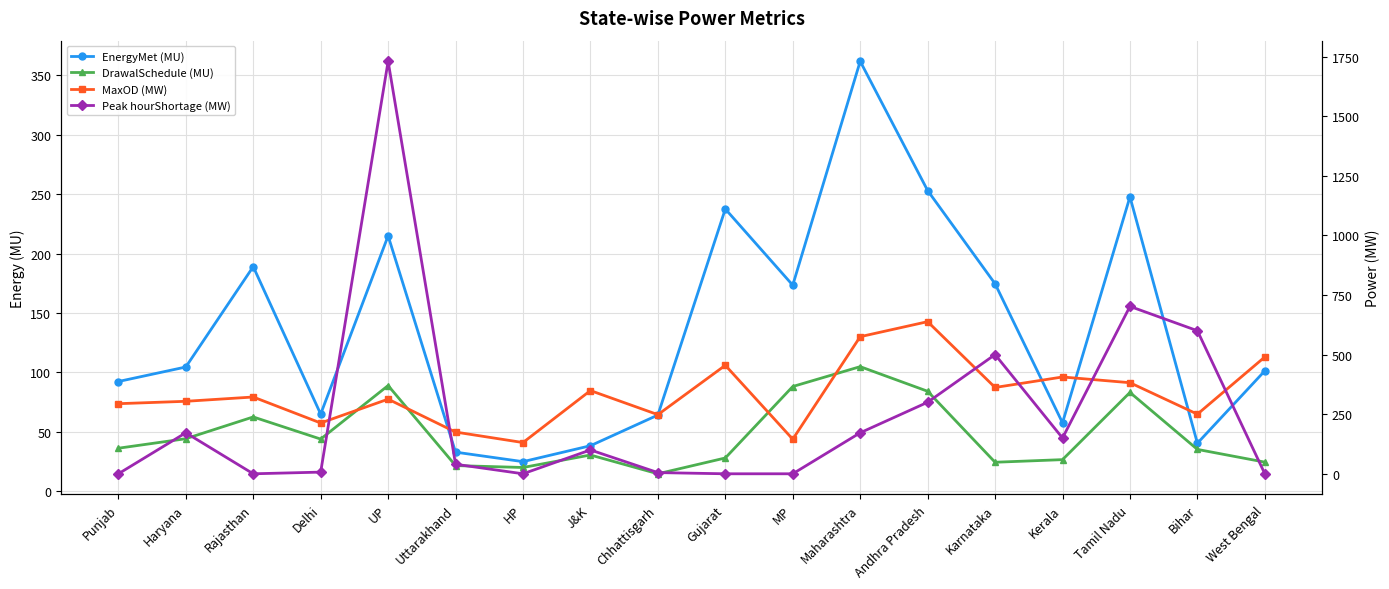

The EnergyMet (MU) series shows 177.7 at West Bengal. True or false?

False